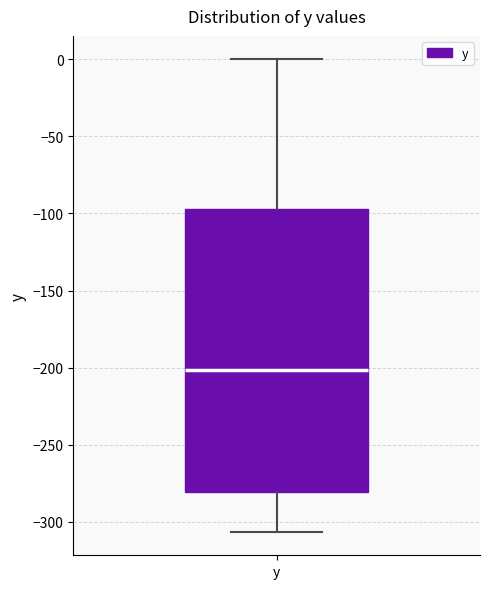

Transcribe this box plot: give where the median line is, the range the box spans, and where the two whiskers end, as read against the y-axis. The values are not printed on the chart, so give them approximately, as read against the axis.

median -200, box -280 to -95, whiskers -305 to 0